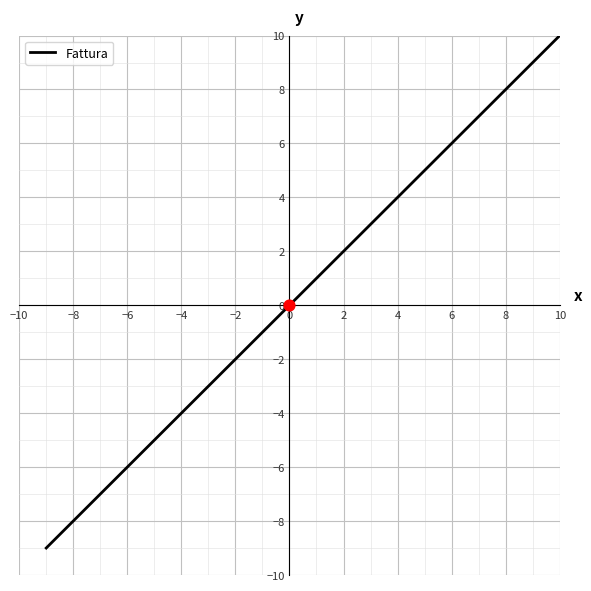

What is the difference between the maximum and minimum values?

19